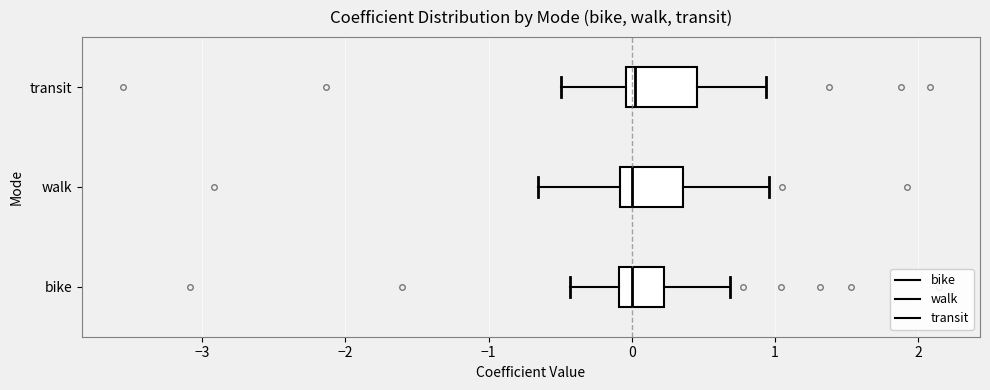

Reading bottom to top, transcribe this box plot: for each box, give where its median line is, the range the box spans, and where its two whiskers end, as read against the x-axis. The values are not printed on the chart, so give them approximately, as read against the axis.

bike: median 0.0, box -0.1 to 0.2, whiskers -0.4 to 0.7
walk: median 0.0, box -0.1 to 0.4, whiskers -0.7 to 1.0
transit: median 0.0 (just right of the box's left edge), box 0.0 to 0.5, whiskers -0.5 to 0.9